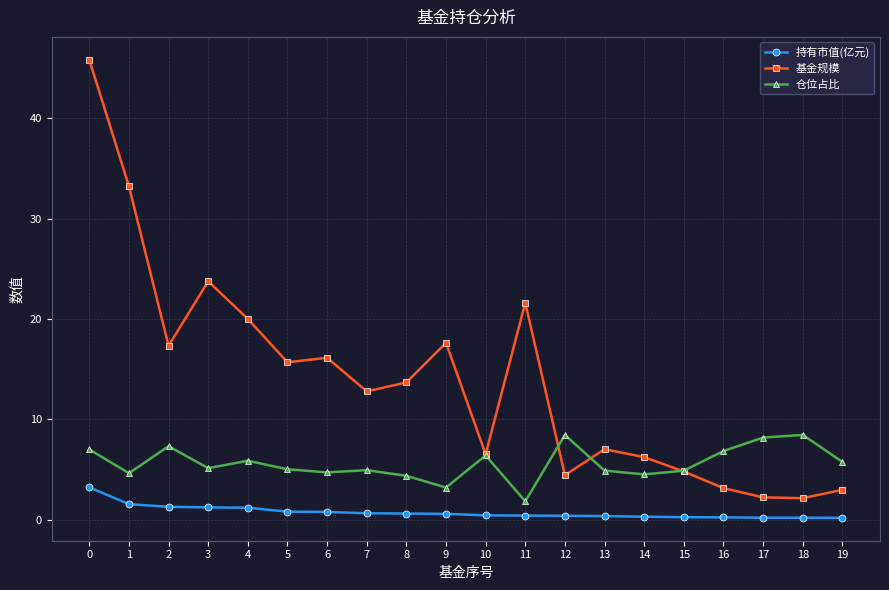

At 5, list the series in order from largest to smallest.

基金规模, 仓位占比, 持有市值(亿元)